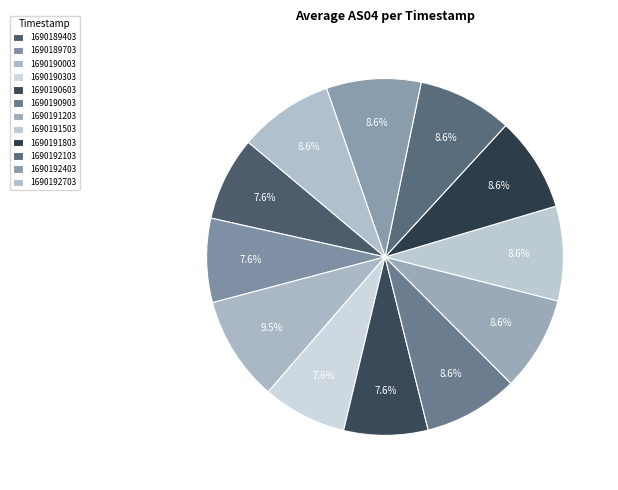

To the nearest percent, what is the combined percentage of 1690190903 and 1690192103?

17%